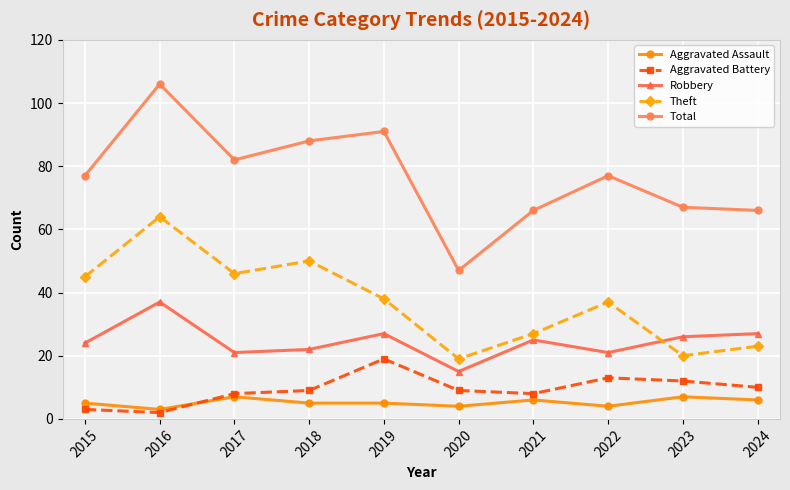

Does the chart have visible grid lines?

Yes